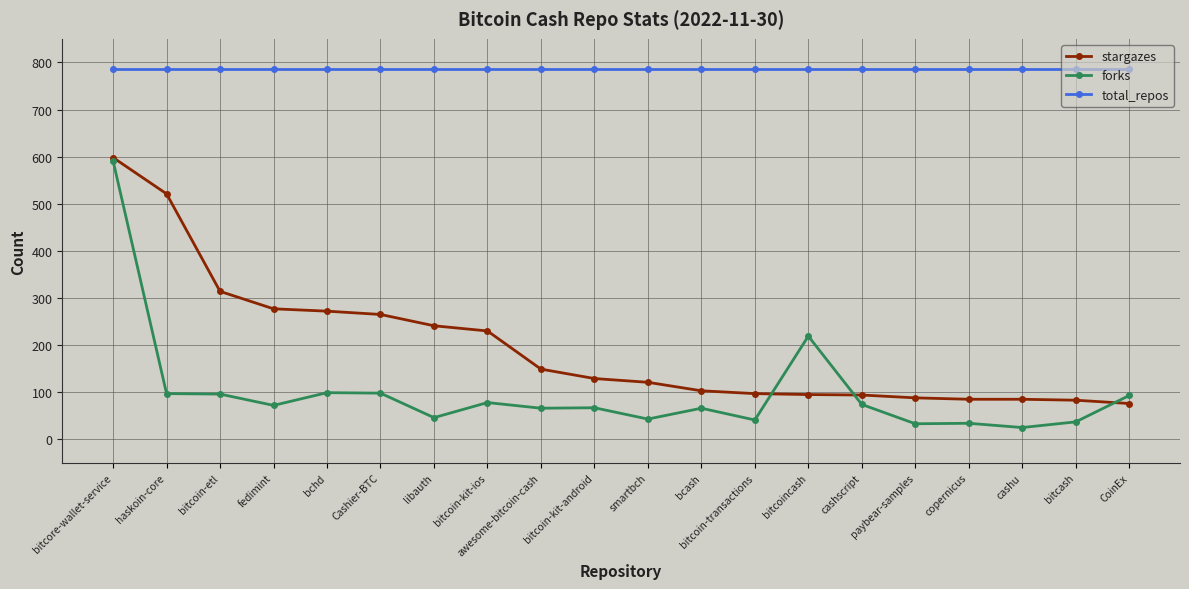

Count the number of data series in this chart.

3